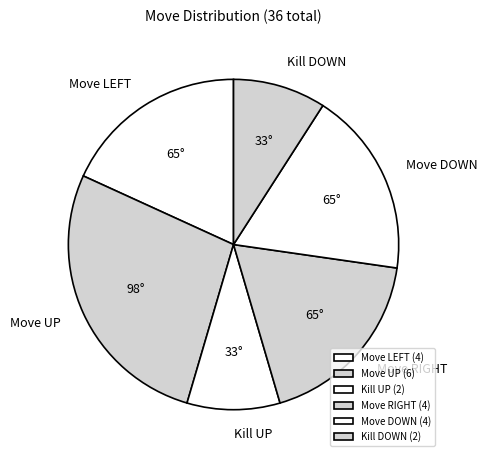

Is Kill UP the majority of the pie?

No